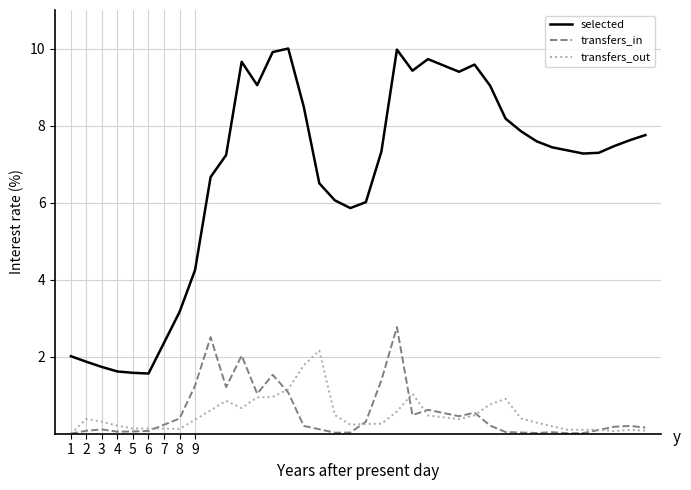

Does the chart have visible grid lines?

Yes